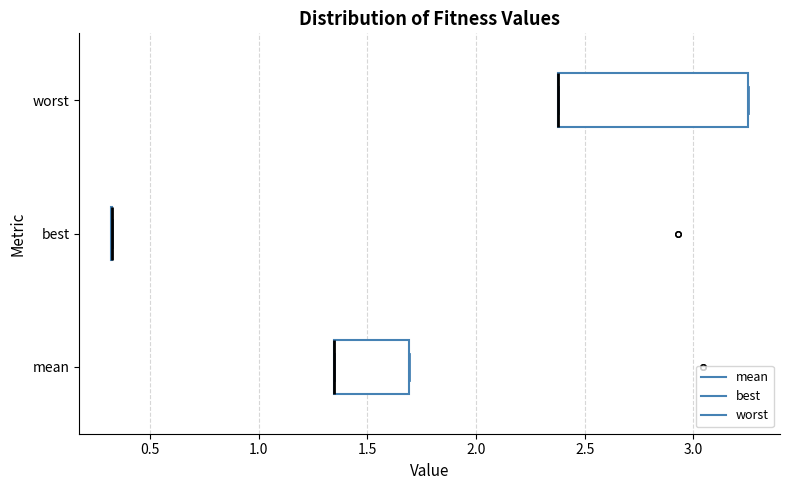

Reading bottom to top, transcribe this box plot: for each box, give where its median line is, the range the box spans, and where its two whiskers end, as read against the x-axis. The values are not printed on the chart, so give them approximately, as read against the axis.

mean: median 1.35 (drawn on the box's left edge), box 1.35 to 1.70, whiskers 1.35 to 1.70
best: box collapsed to a line at 0.35, whiskers 0.30 to 0.35
worst: median 2.40 (drawn on the box's left edge), box 2.40 to 3.25, whiskers 2.40 to 3.25